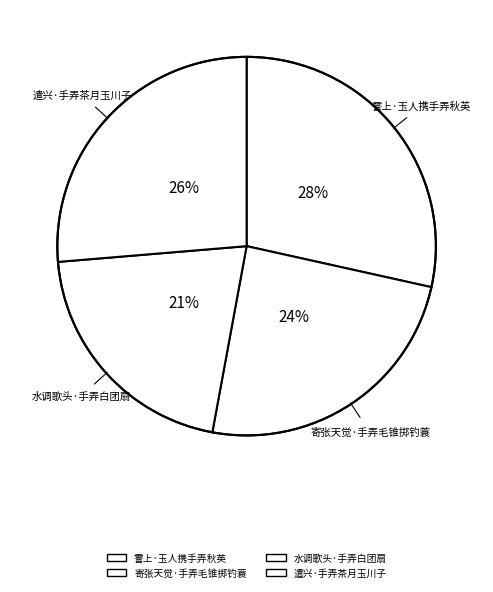

Does 水调歌头·手弄白团扇 account for over 50% of the chart?

No